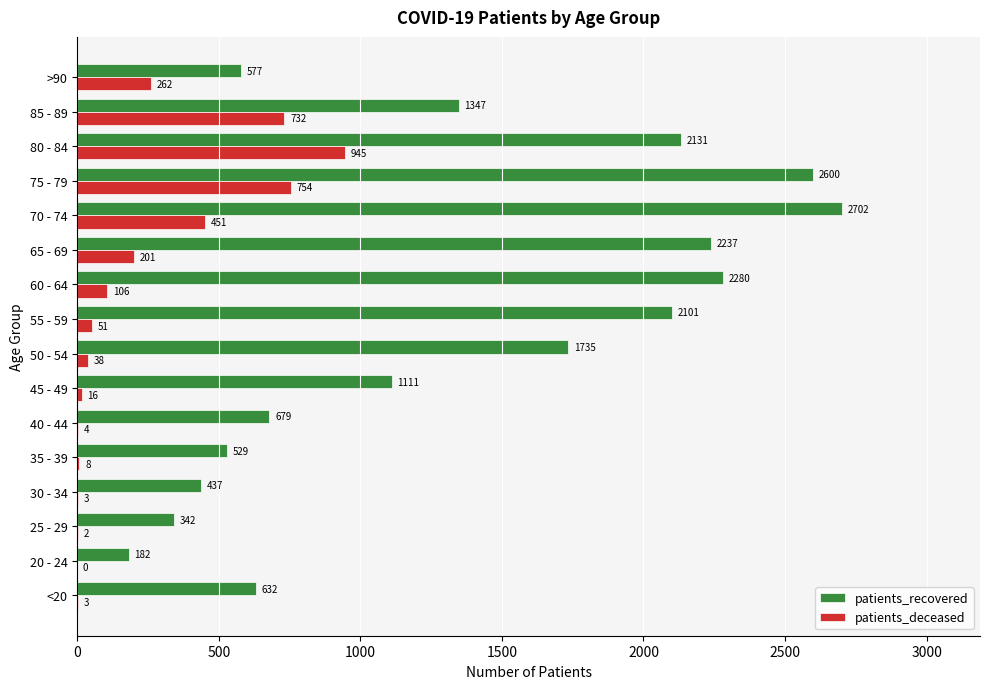

What is the approximate value of patients_recovered at 80 - 84, to the nearest 10?

2130